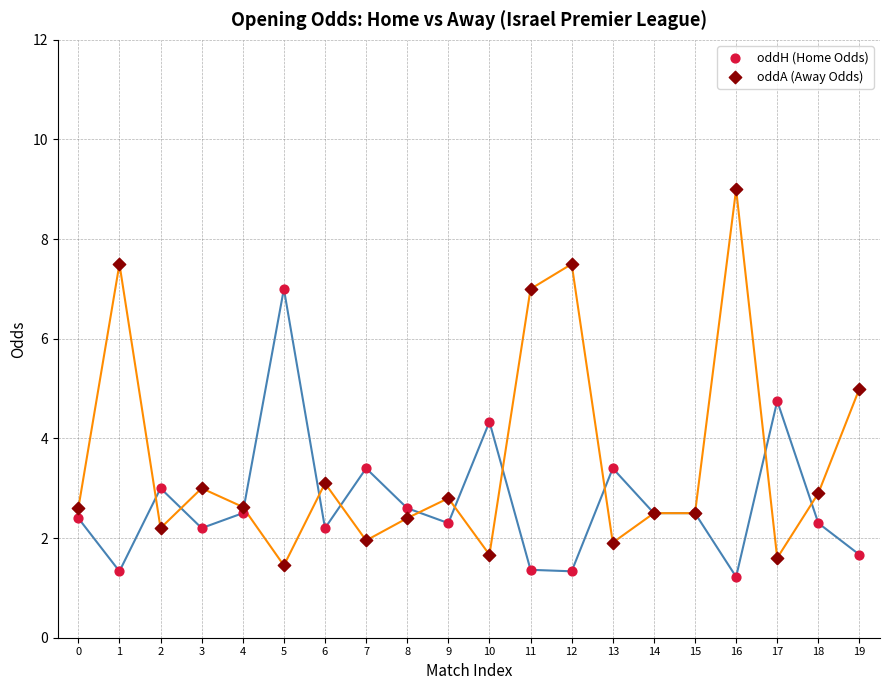

Which series contains the highest Y value?

oddA (Away Odds)